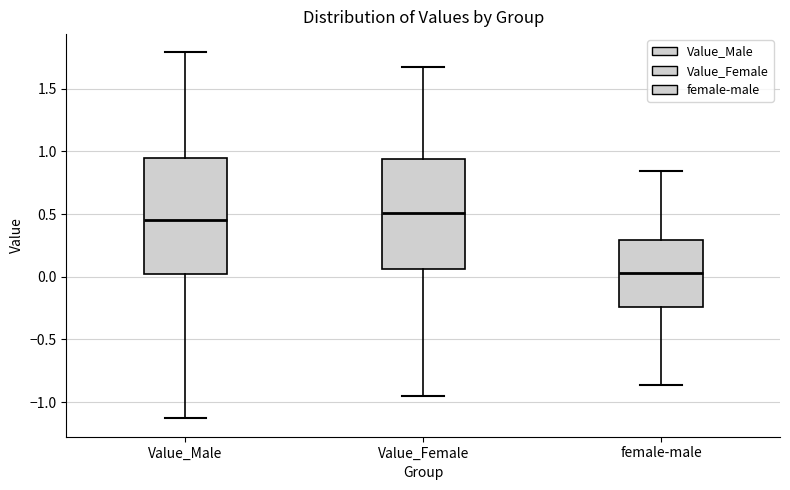

Reading left to right, transcribe this box plot: for each box, give where its median line is, the range the box spans, and where its two whiskers end, as read against the y-axis. The values are not printed on the chart, so give them approximately, as read against the axis.

Value_Male: median 0.45, box 0.00 to 0.95, whiskers -1.15 to 1.80
Value_Female: median 0.50, box 0.05 to 0.95, whiskers -0.95 to 1.65
female-male: median 0.05, box -0.25 to 0.30, whiskers -0.85 to 0.85